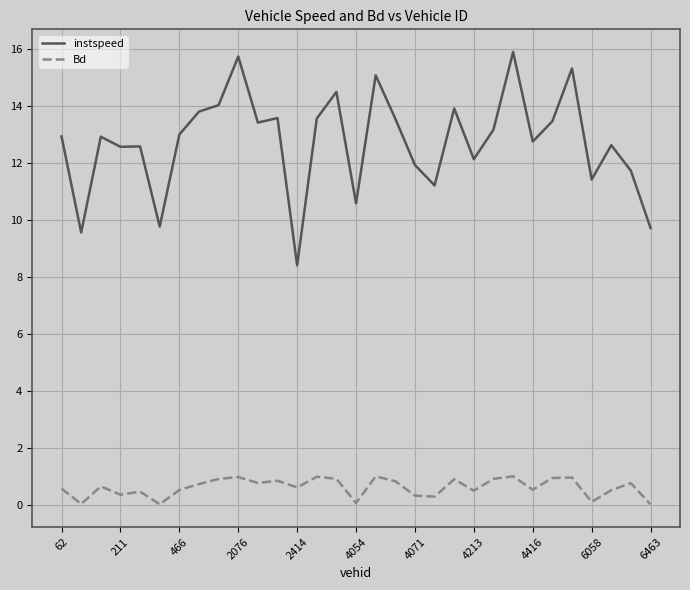

Which series has the widest spread of values?

instspeed